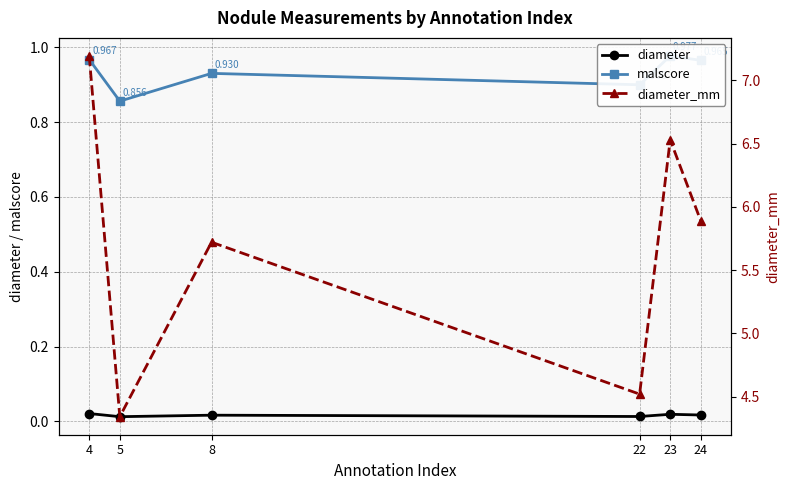

True or false: diameter and diameter_mm cross at least once.

False